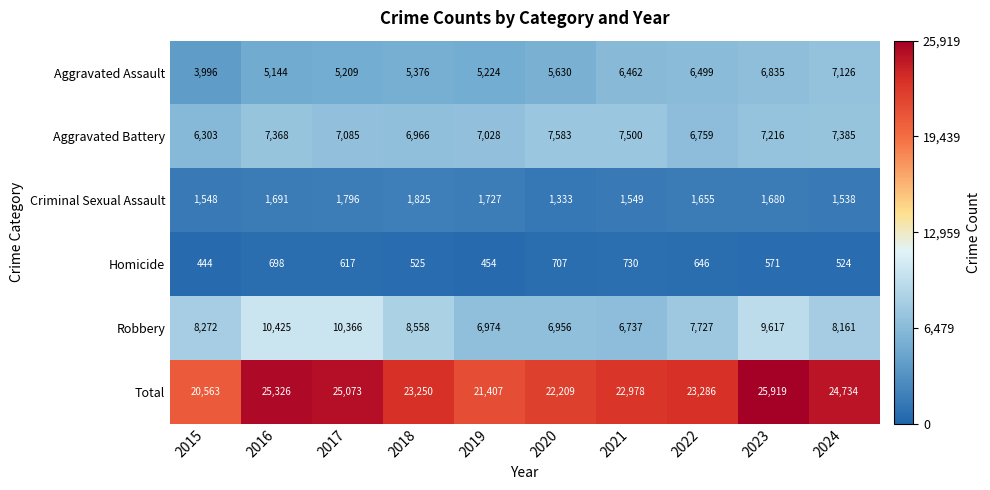

At which category is the sum across all series the highest?

2023